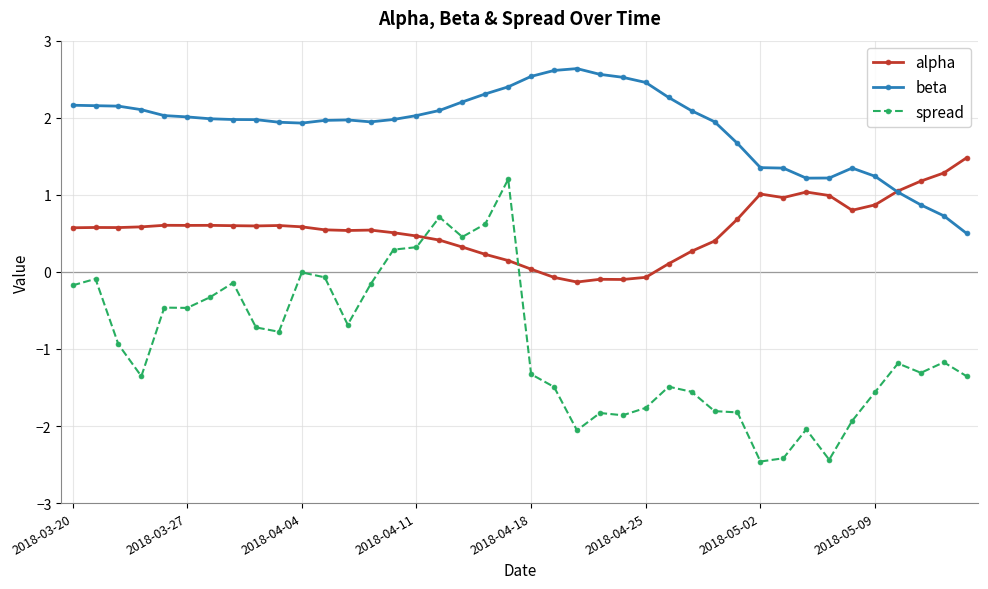

In alpha, how many points are lower than both neighbors (excluding endpoints)?

8